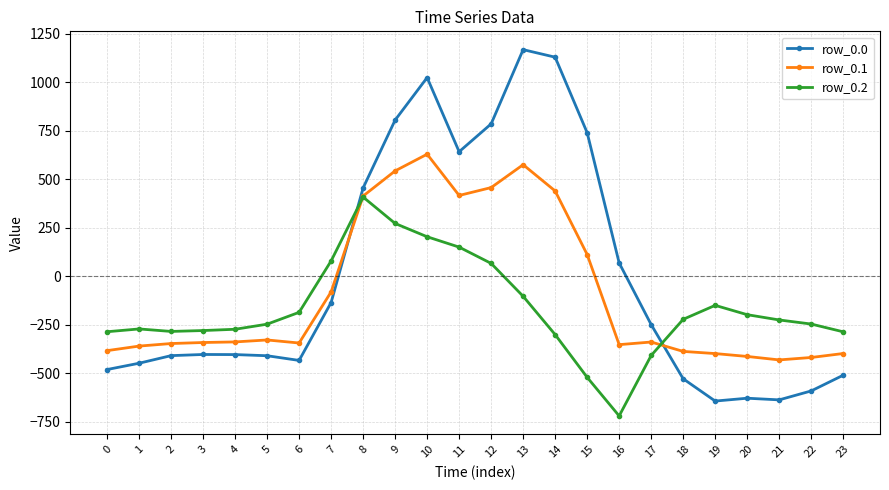

Between 14 and 16, which series saw the biggest shift?

row_0.0